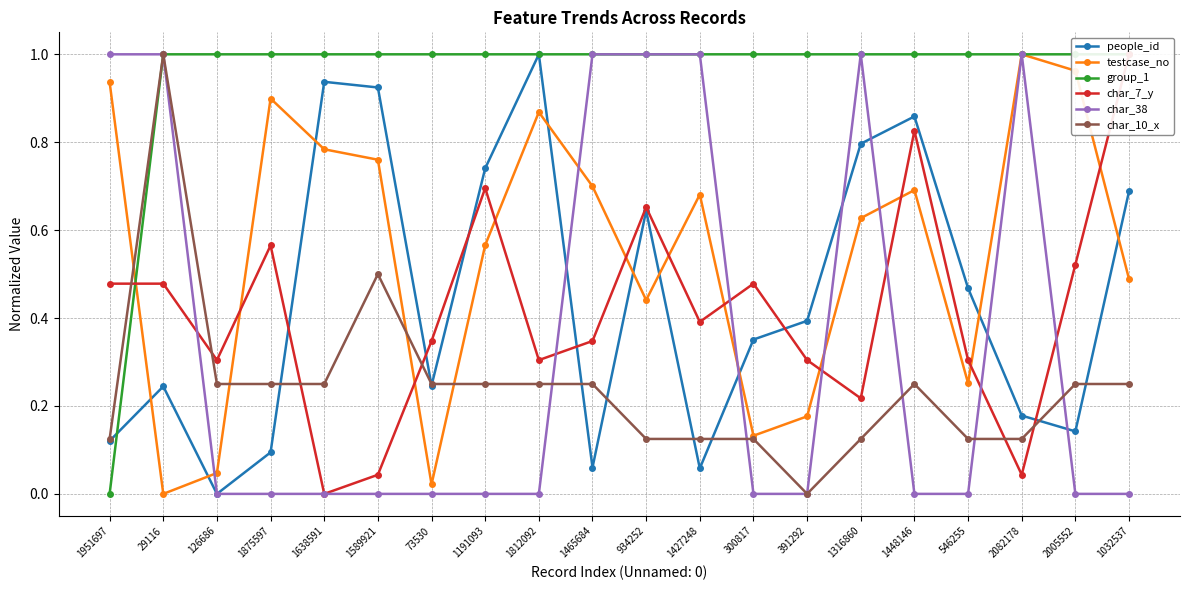

After their last crossing, which series has the higher values: char_38 or people_id?

people_id